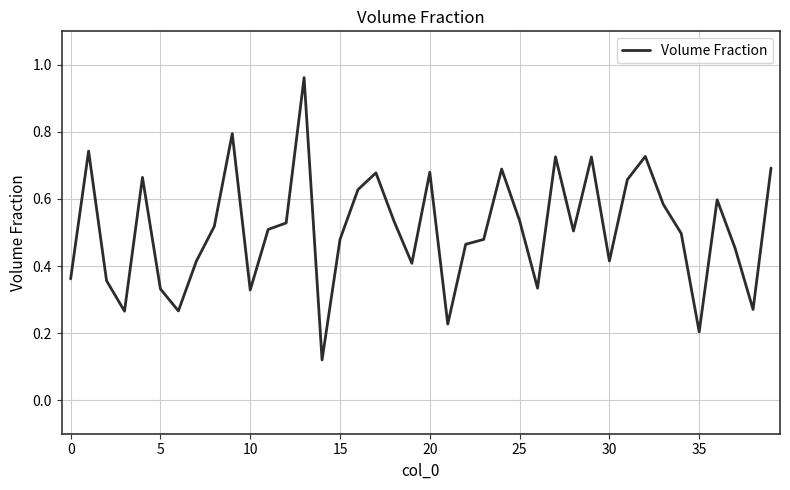

How many lines are shown in the chart?

1